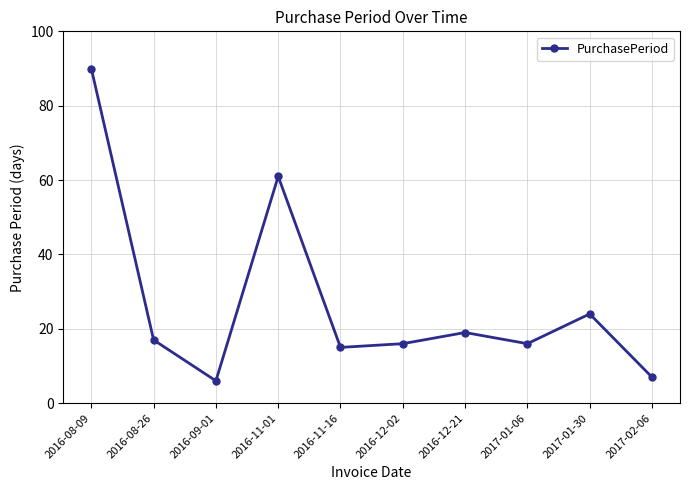

How many interior local valleys (lower than both neighbors) does the data have?

3